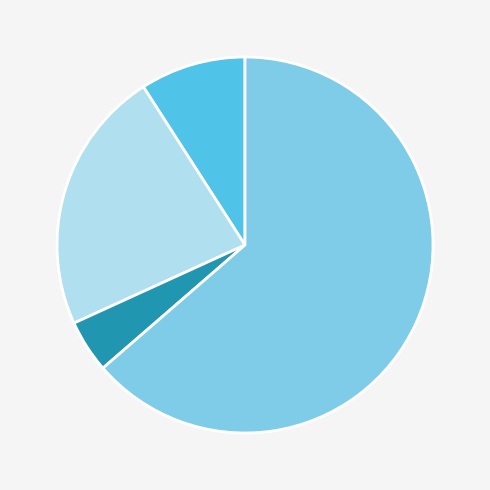

Does any single category account for the majority?

Yes